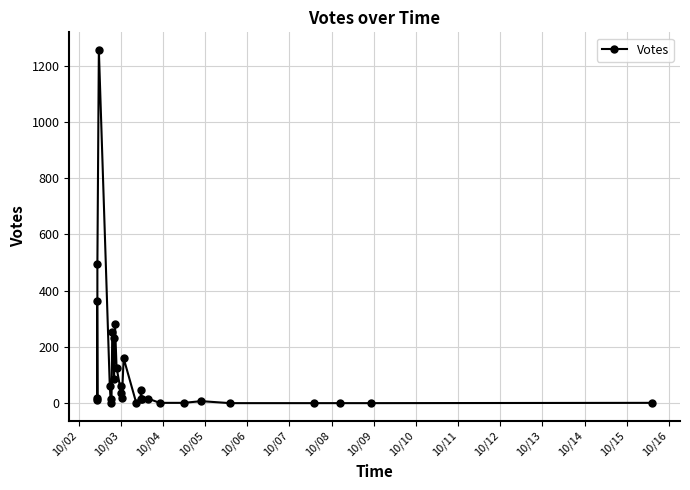

What is the difference between the maximum and minimum values?

1256